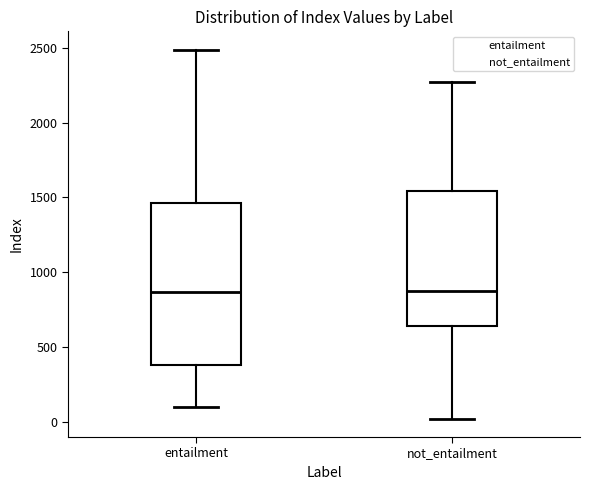

Which box is the tallest, from its lower edge to its upper edge?

entailment